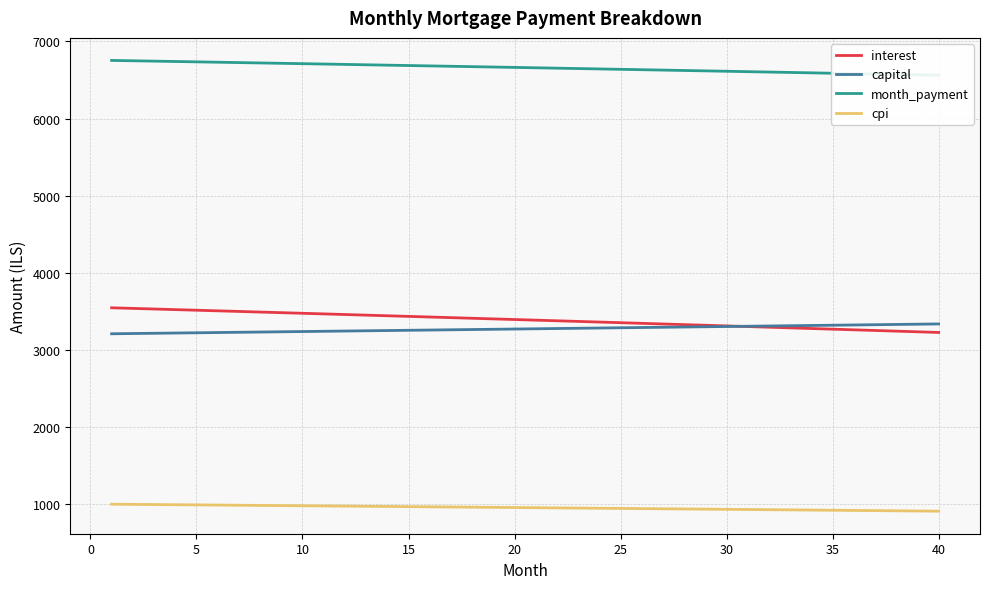

What are all the series names shown in the legend?

interest, capital, month_payment, cpi